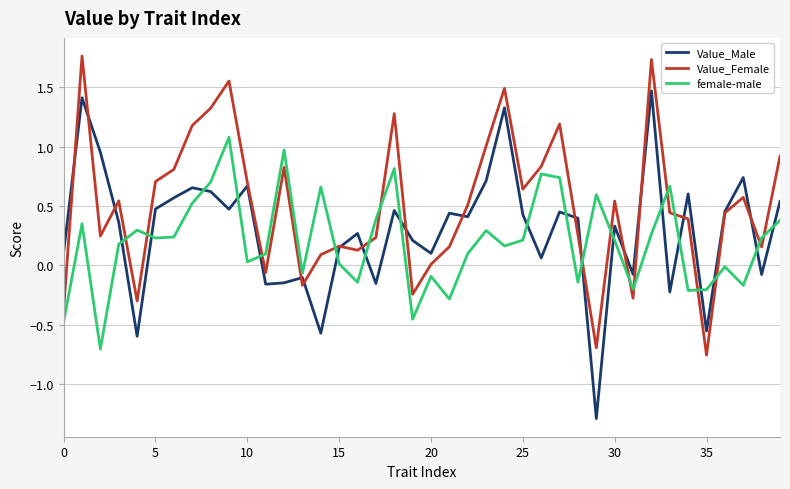

Which series has the largest range (max minus min)?

Value_Male